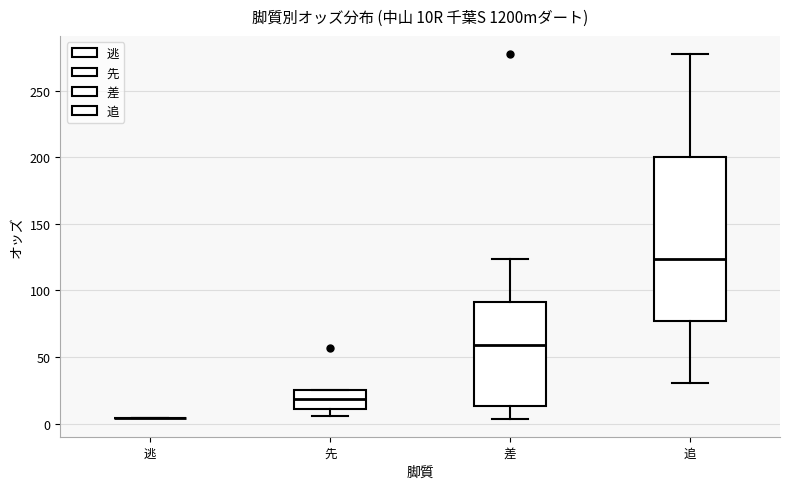

Reading left to right, read every box against the y-axis: the position of its median line, the range the box covers, and the ends of its whiskers. The values are not printed on the chart, so give them approximately, as read against the axis.

逃: box collapsed to a line at 5, whiskers 5 to 5
先: median 20, box 10 to 25, whiskers 5 to 25
差: median 60, box 15 to 90, whiskers 5 to 125
追: median 125, box 75 to 200, whiskers 30 to 280